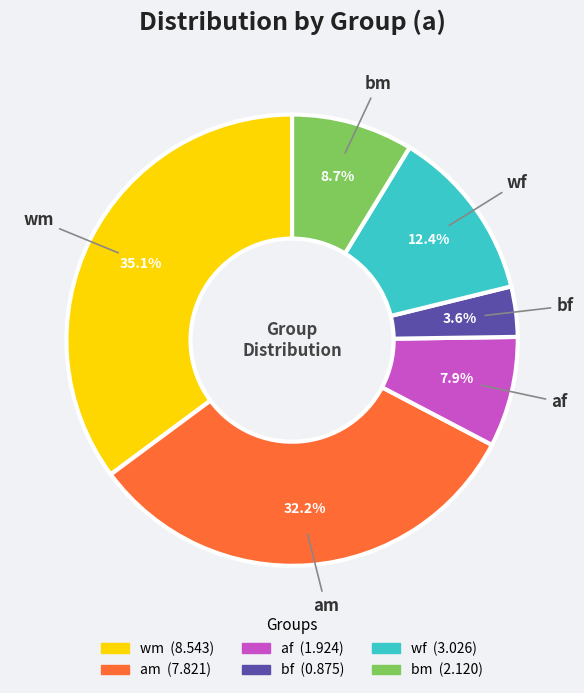

Is there a majority slice in this chart?

No